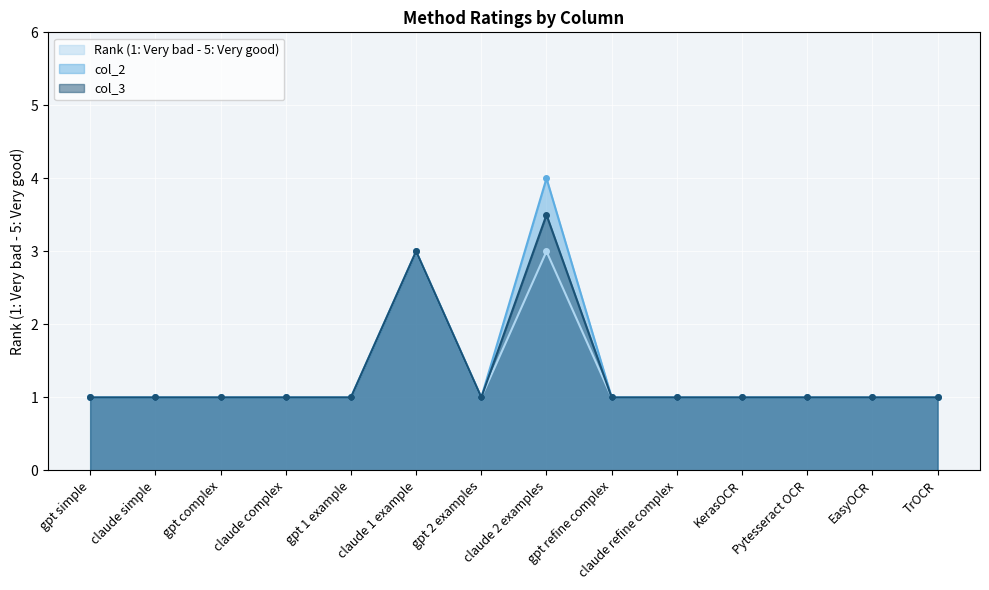

Reading right to left, transcribe all the data shown in this chart.

Rank (1: Very bad - 5: Very good): 1.0	1.0	1.0	1.0	1.0	1.0	3.0	1.0	3.0	1.0	1.0	1.0	1.0	1.0
col_2: 1.0	1.0	1.0	1.0	1.0	1.0	4.0	1.0	3.0	1.0	1.0	1.0	1.0	1.0
col_3: 1.0	1.0	1.0	1.0	1.0	1.0	3.5	1.0	3.0	1.0	1.0	1.0	1.0	1.0